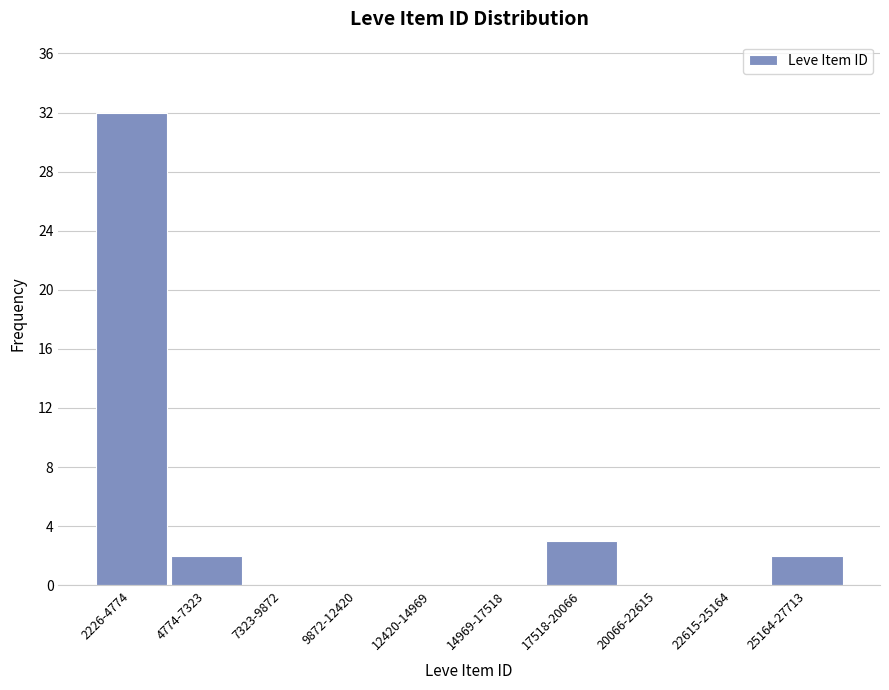

Which has a higher value, 4774-7323 or 12420-14969?

4774-7323